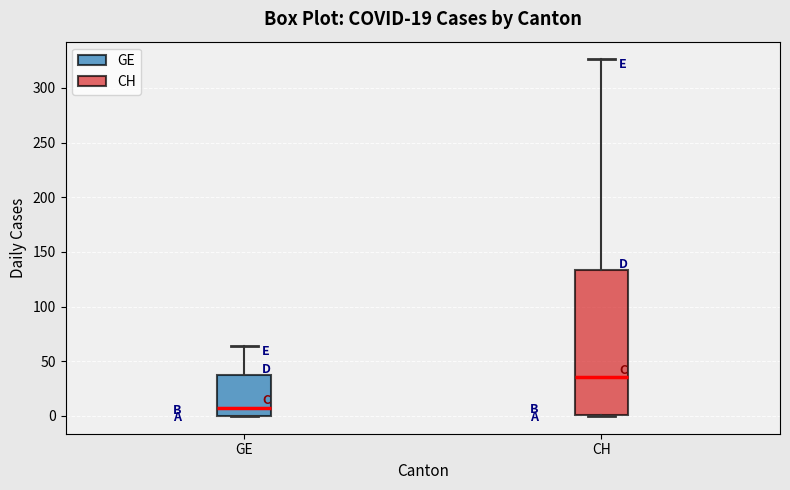

Reading left to right, read every box against the y-axis: the position of its median line, the range the box covers, and the ends of its whiskers. The values are not printed on the chart, so give them approximately, as read against the axis.

GE: median 10, box 0 to 35, whiskers 0 to 65
CH: median 35, box 0 to 135, whiskers 0 to 325